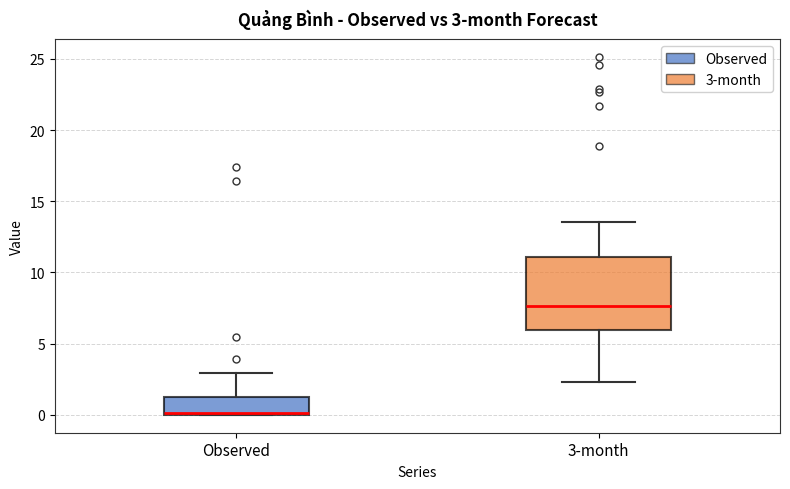

Which box is the tallest, from its lower edge to its upper edge?

3-month